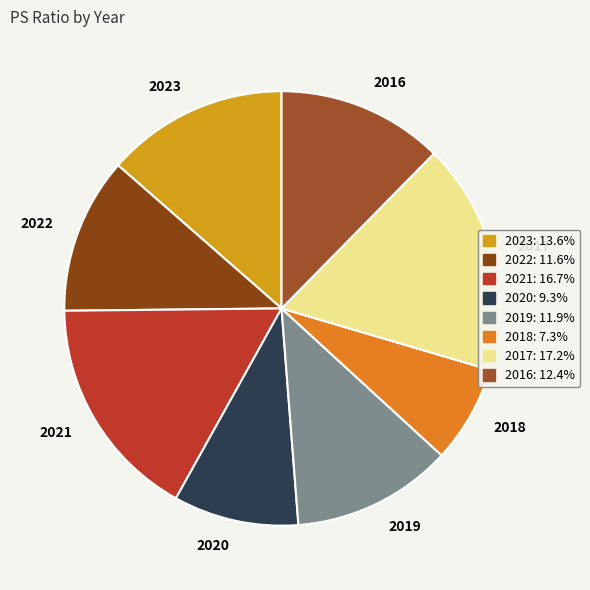

Is 2016 the majority of the pie?

No